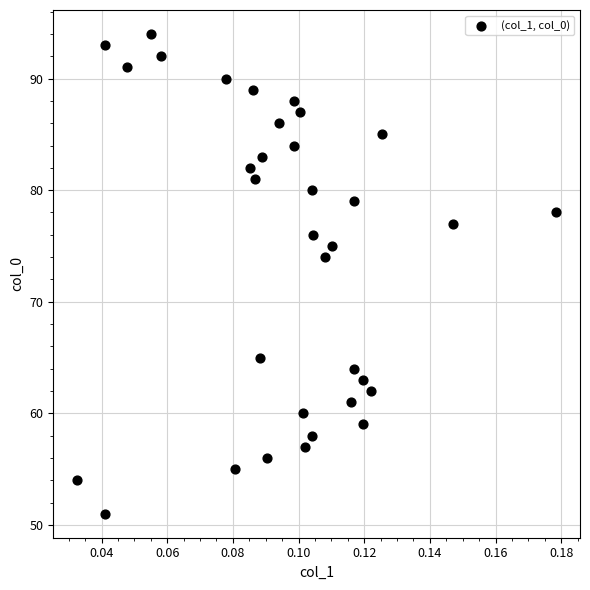

What is the range of Y values (max minus min)?

43